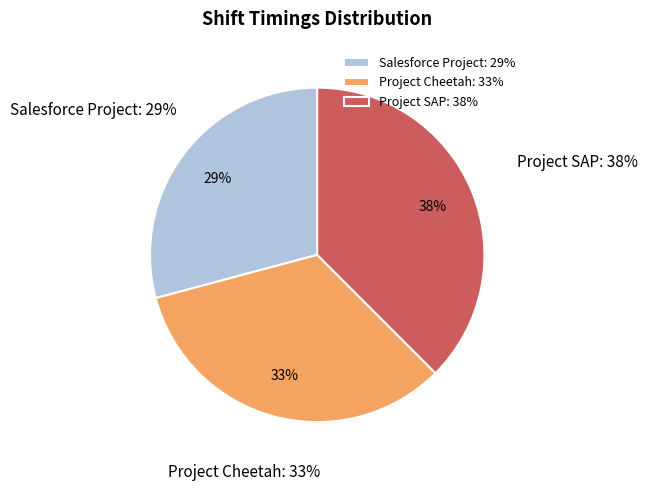

To the nearest percent, what portion does Salesforce Project represent?

29%